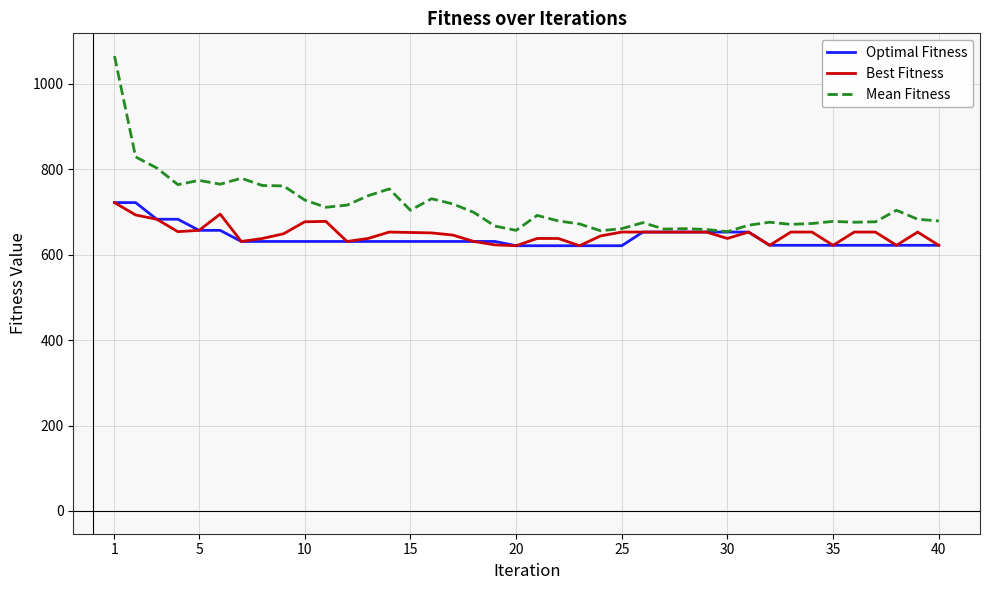

Which series has the widest spread of values?

Mean Fitness